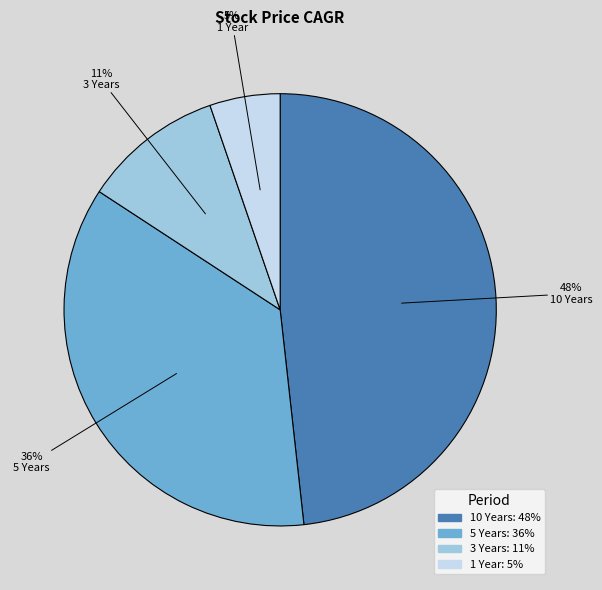

Which category has the smallest portion of the pie?

1 Year